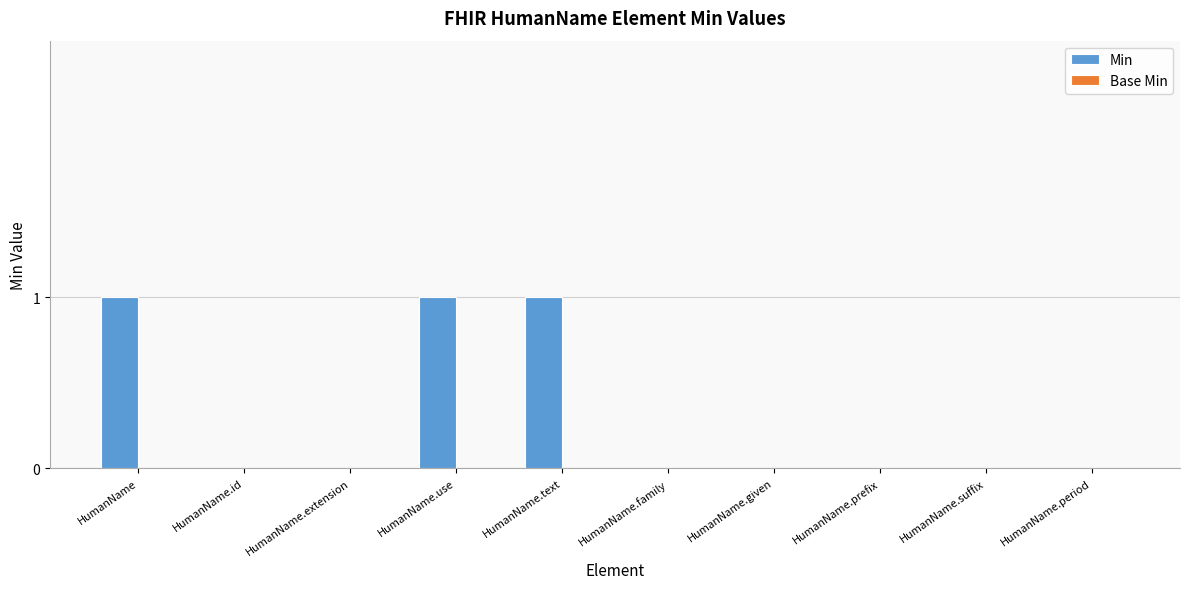

What is the ratio of the value at HumanName.use to the value at HumanName.text?

1.0